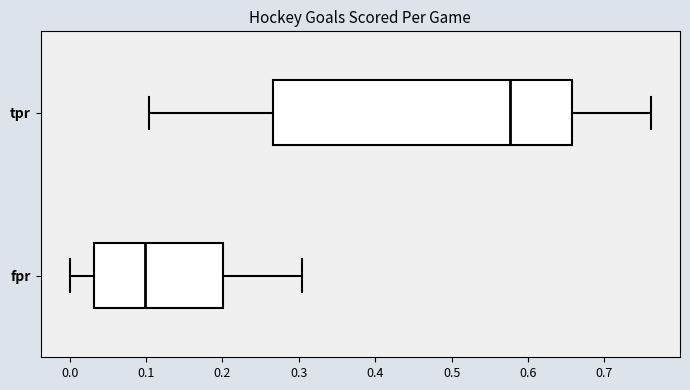

Where is the left edge of the box for tpr on the x-axis? The values are not printed on the chart, so give them approximately, as read against the axis.

0.27